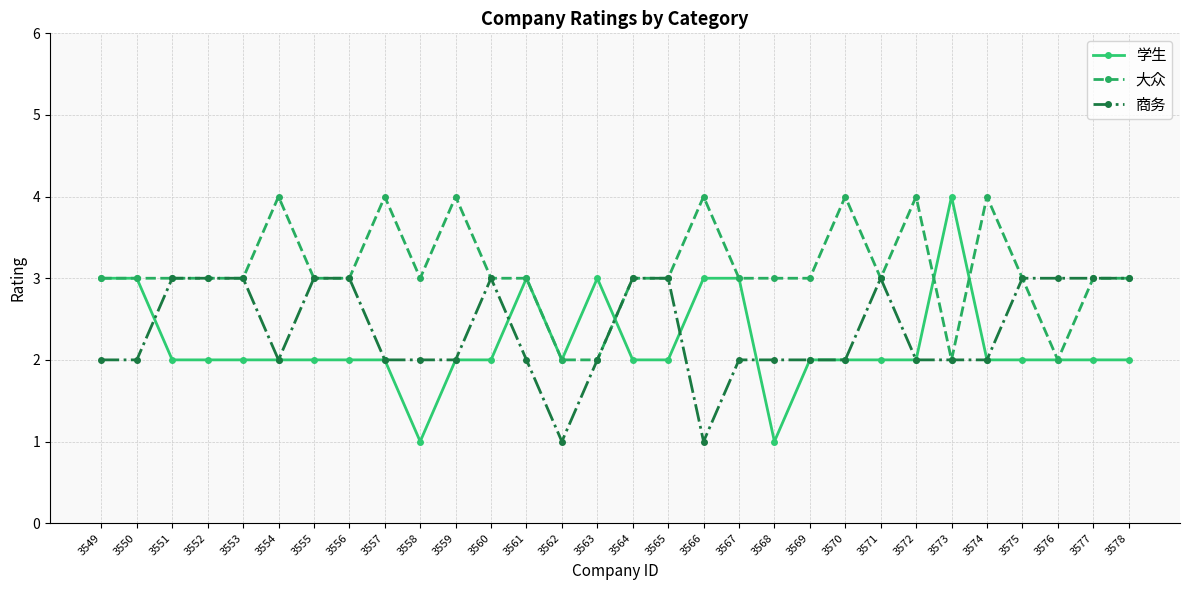

How many series are shown in this chart?

3